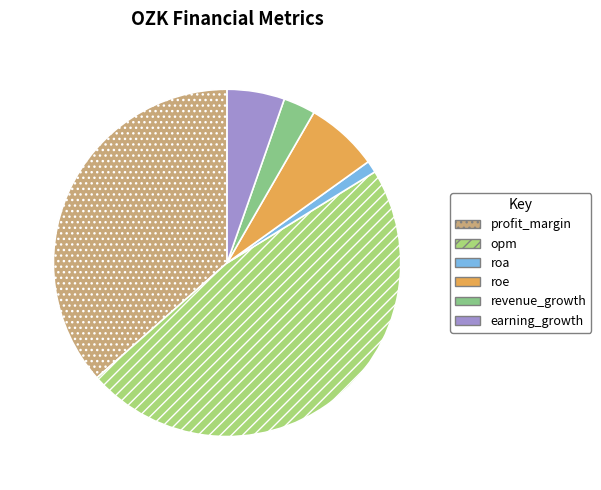

Which slice is the smallest?

roa